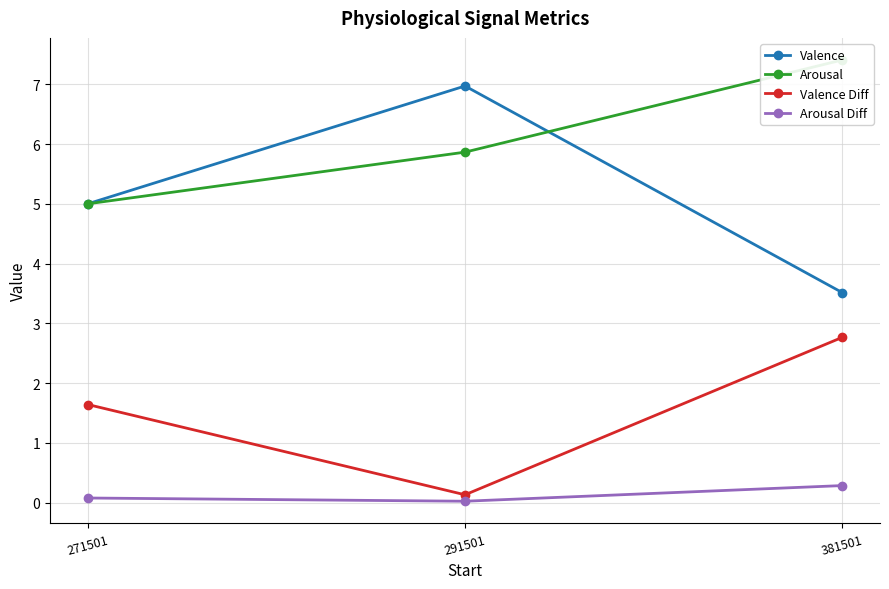

Reading right to left, extract all data points from this chart.

Valence: 381501=3.5	291501=7.0	271501=5.0
Arousal: 381501=7.4	291501=5.9	271501=5.0
Valence Diff: 381501=2.8	291501=0.1	271501=1.6
Arousal Diff: 381501=0.3	291501=0.0	271501=0.1